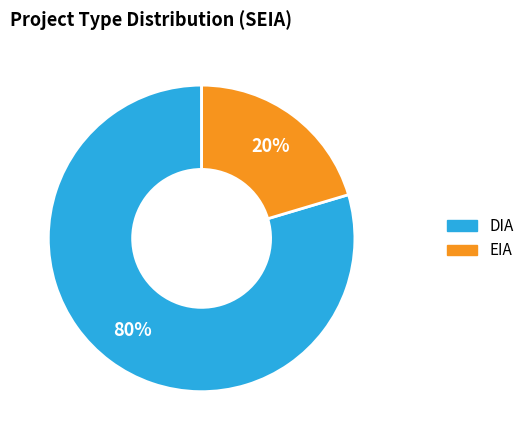

Is it true that DIA is 73% of the pie?

False